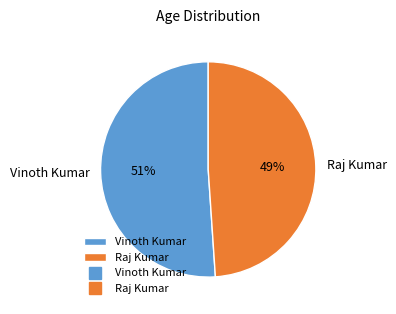

How many slices are in this pie chart?

2